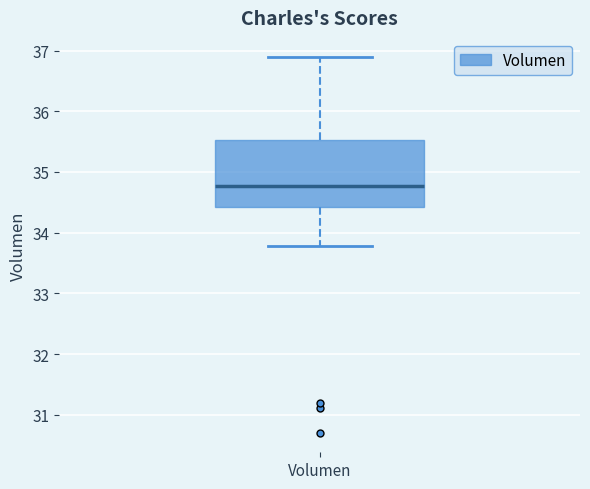

Where does the upper whisker of the box for Volumen end on the y-axis? The values are not printed on the chart, so give them approximately, as read against the axis.

36.9